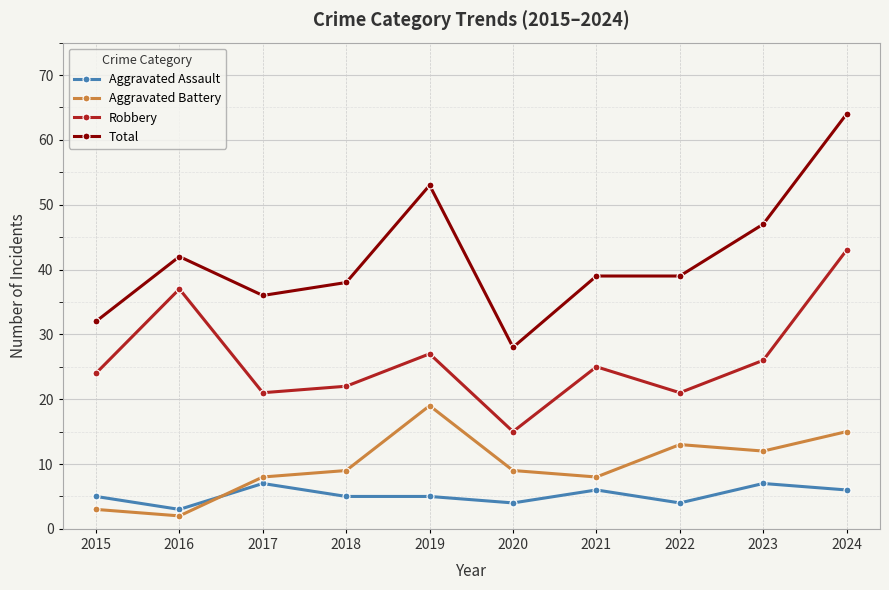

Which series changed the most between 2016 and 2017?

Robbery